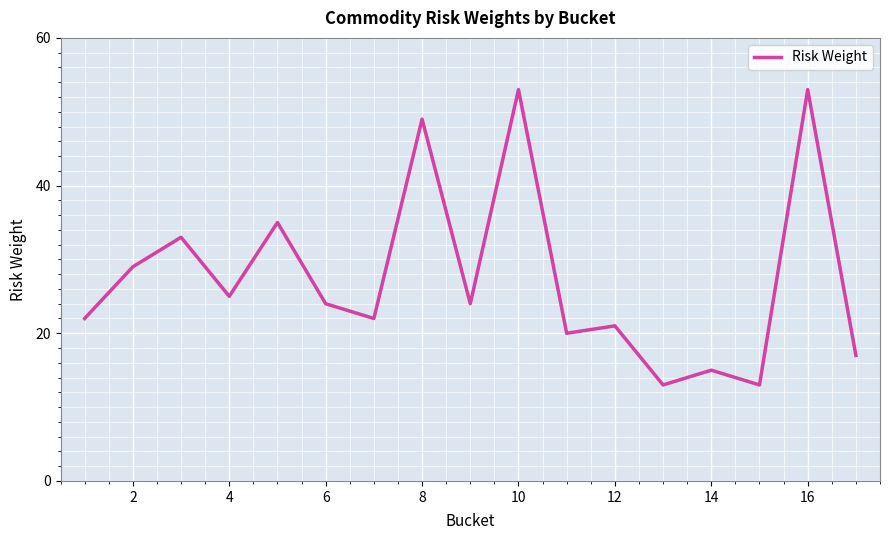

What is the minimum value shown in the chart?

13